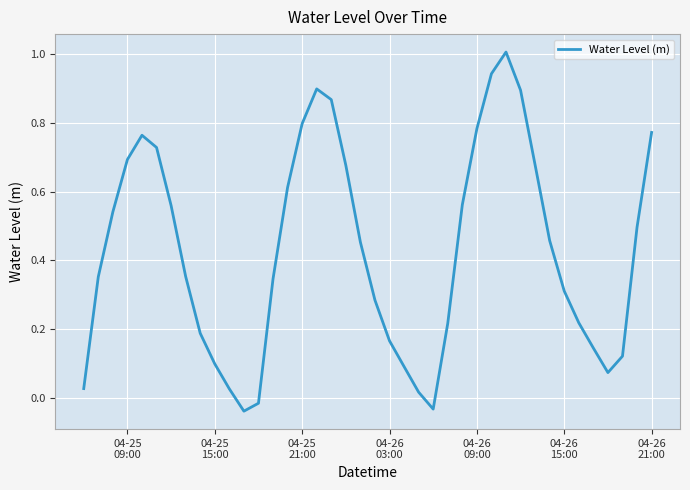

What is the maximum value shown in the chart?

1.0